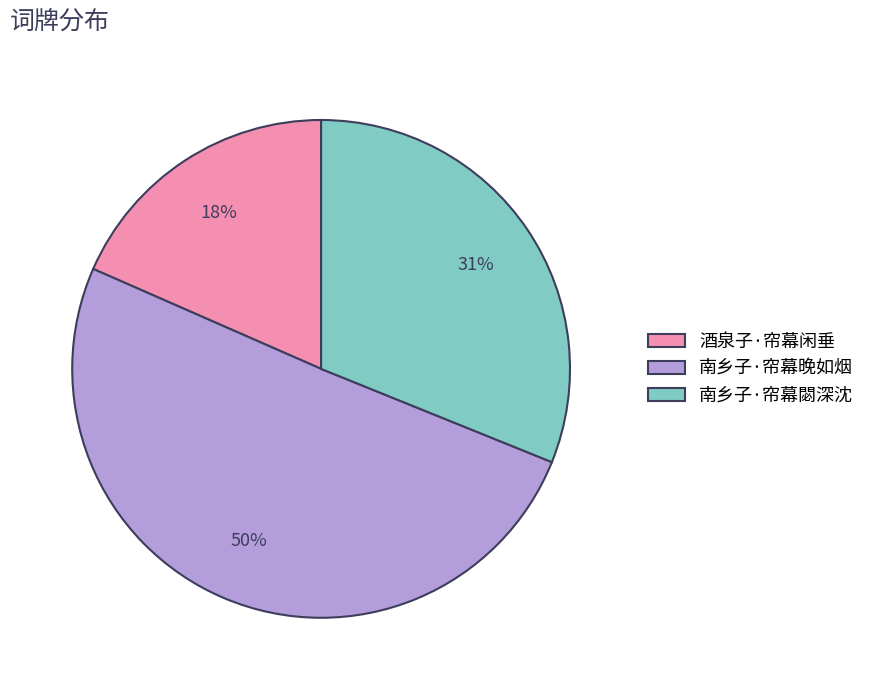

What is the largest slice in the pie chart?

南乡子·帘幕晚如烟